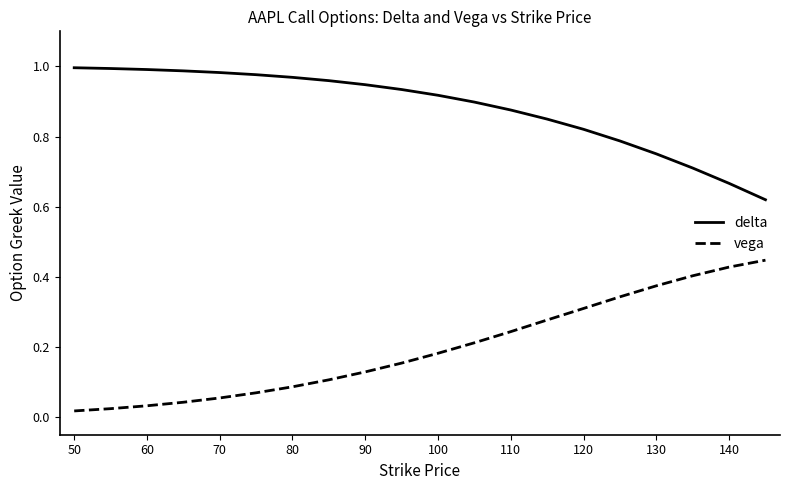

True or false: vega and delta intersect in this chart.

False